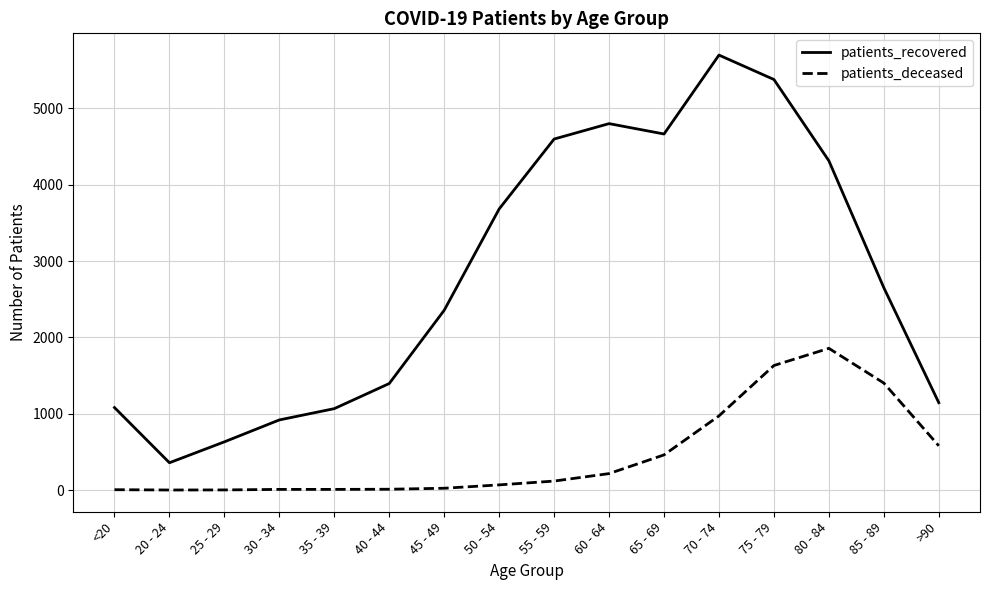

What are all the series names shown in the legend?

patients_recovered, patients_deceased